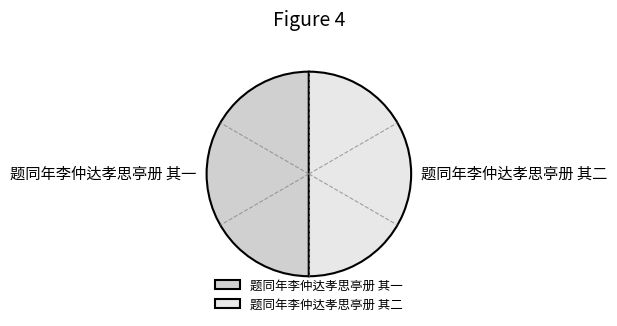

Is the sum of 题同年李仲达孝思亭册 其一 and 题同年李仲达孝思亭册 其二 greater than half?

Yes